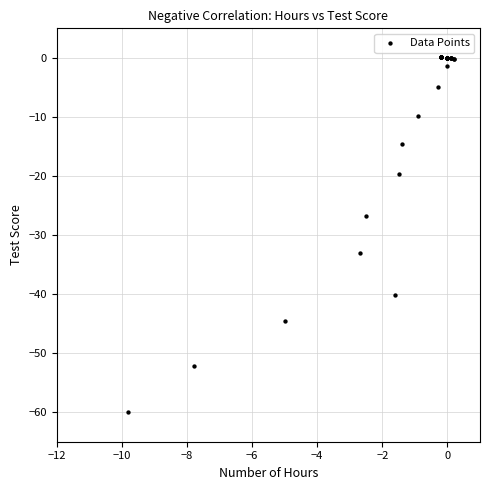

What Y value in the scatter plot is closest to -29?

-26.8